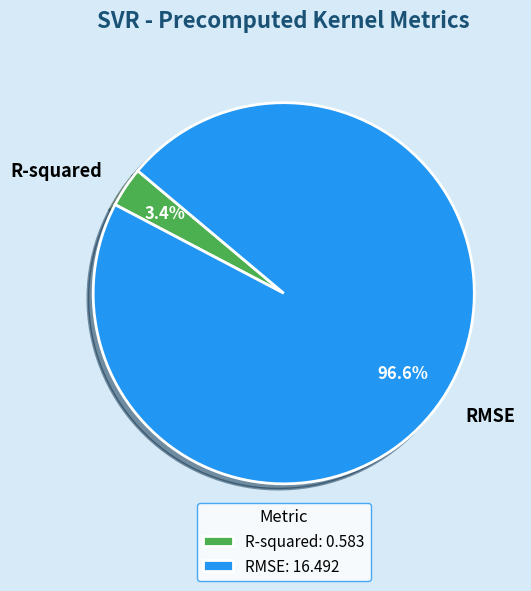

Which category has the smallest portion of the pie?

R-squared